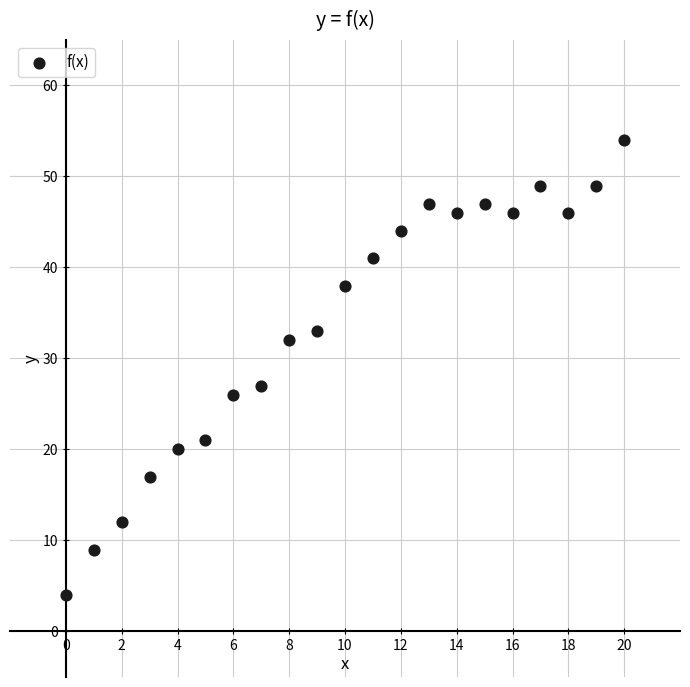

What is the range of Y values (max minus min)?

50